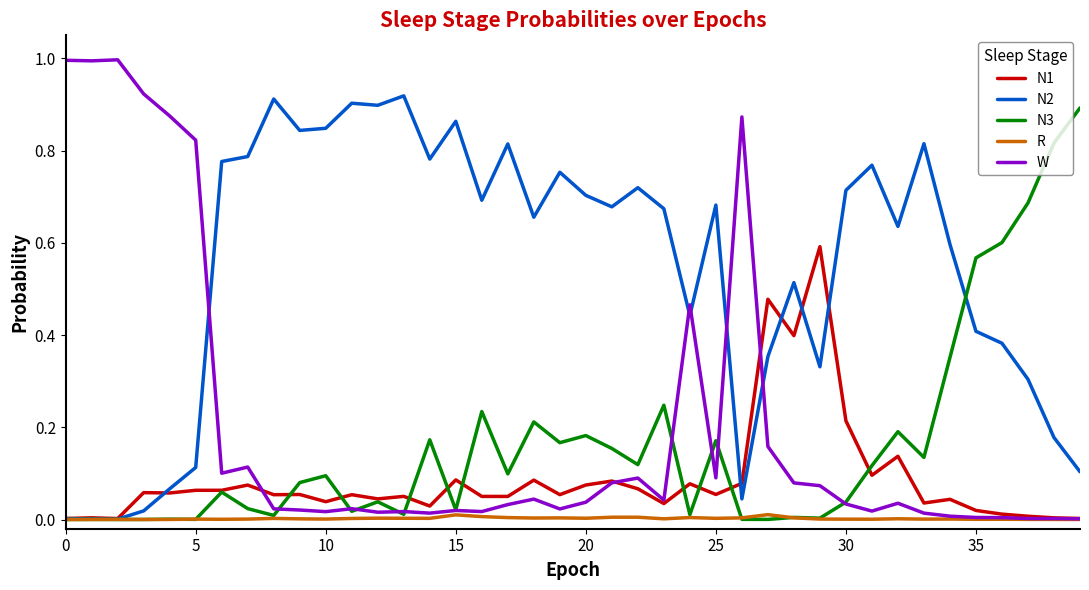

What is the maximum value shown in the chart?

1.0